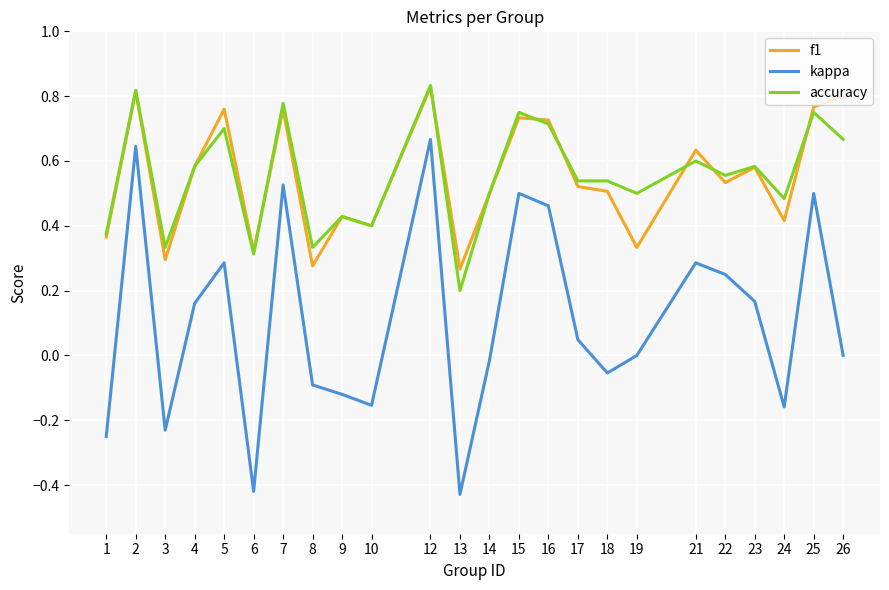

Does the chart have visible grid lines?

Yes